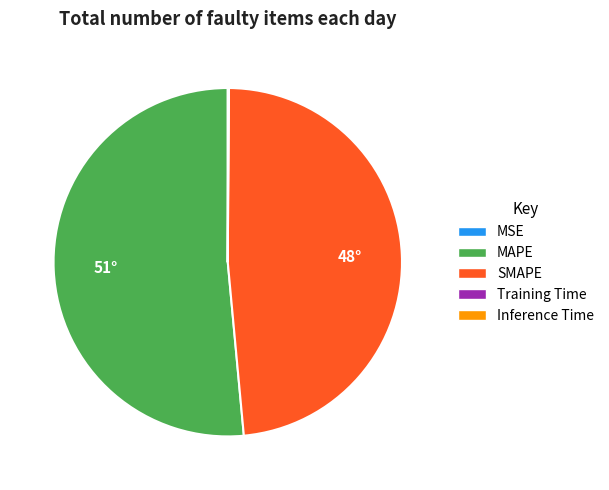

Is it true that MAPE is 38% of the pie?

False